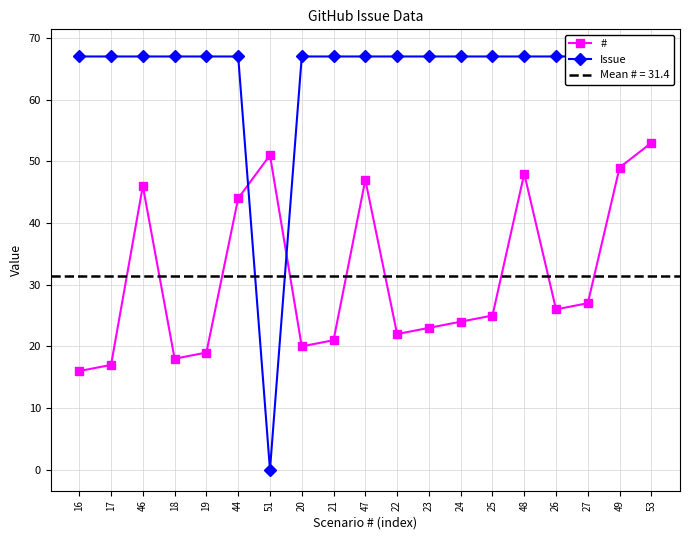

Where do # and Issue first cross each other?

44 and 51